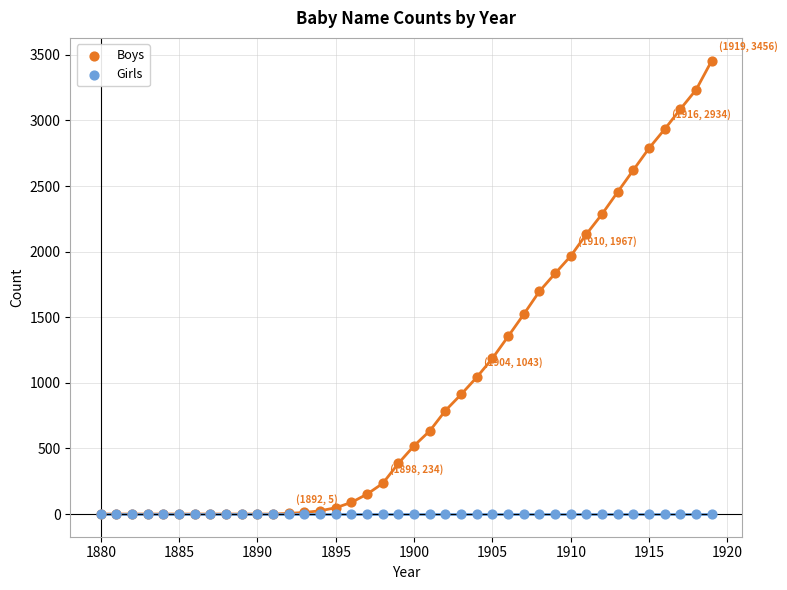

What are all the series names shown in the legend?

Boys, Girls